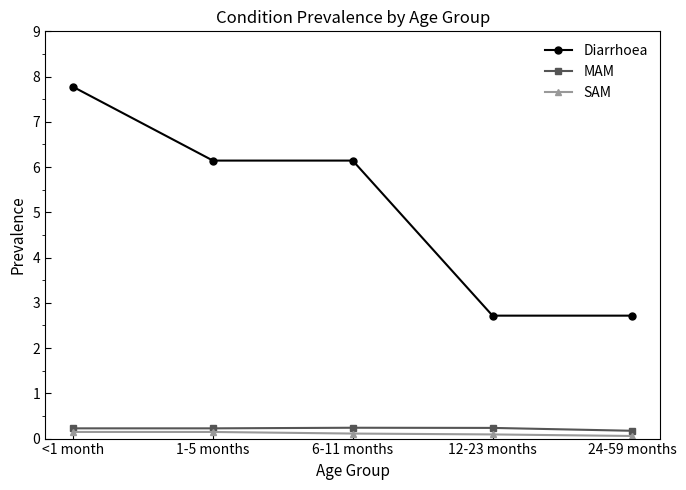

How many lines are shown in the chart?

3